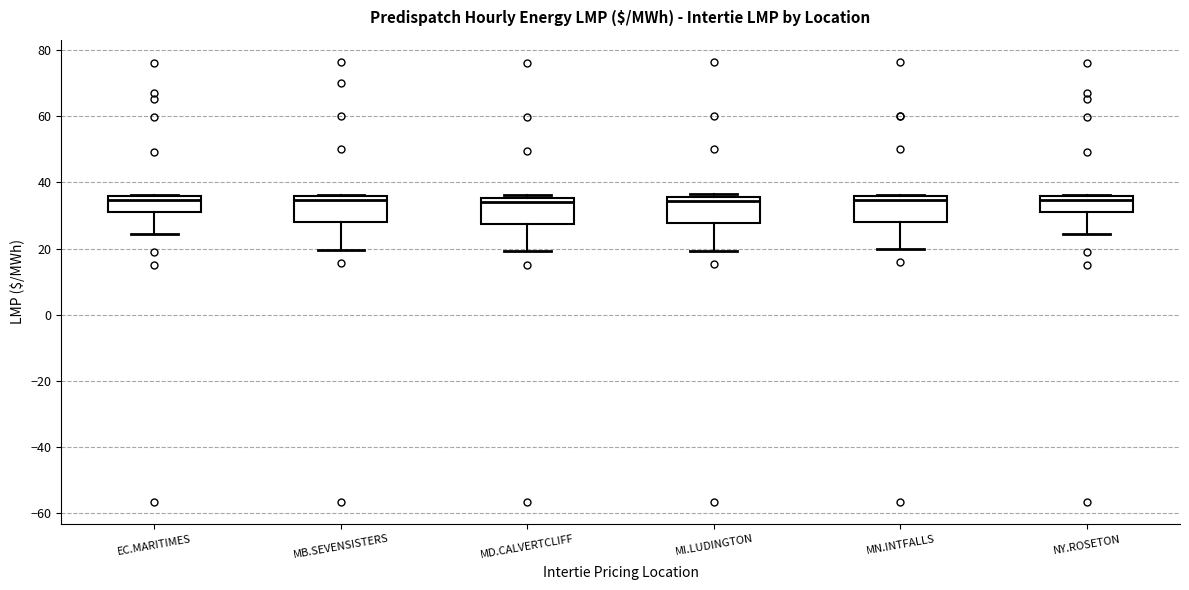

Reading left to right, transcribe this box plot: for each box, give where its median line is, the range the box spans, and where its two whiskers end, as read against the y-axis. The values are not printed on the chart, so give them approximately, as read against the axis.

EC.MARITIMES: median 34, box 32 to 36, whiskers 24 to 36
MB.SEVENSISTERS: median 34, box 28 to 36, whiskers 20 to 36
MD.CALVERTCLIFF: median 34, box 28 to 36, whiskers 20 to 36 (just above the box's upper edge)
MI.LUDINGTON: median 34, box 28 to 36, whiskers 20 to 36 (just above the box's upper edge)
MN.INTFALLS: median 34, box 28 to 36, whiskers 20 to 36
NY.ROSETON: median 34, box 32 to 36, whiskers 24 to 36